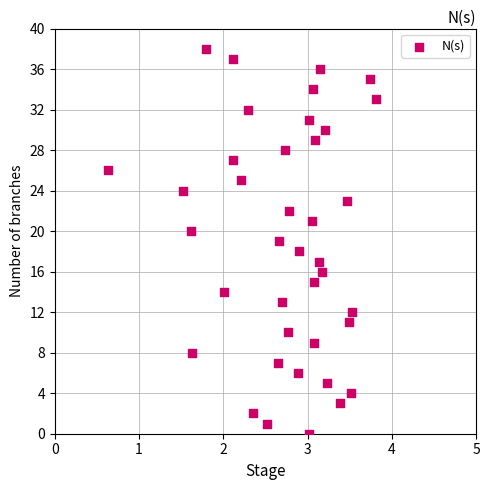

What is the range of Y values (max minus min)?

38